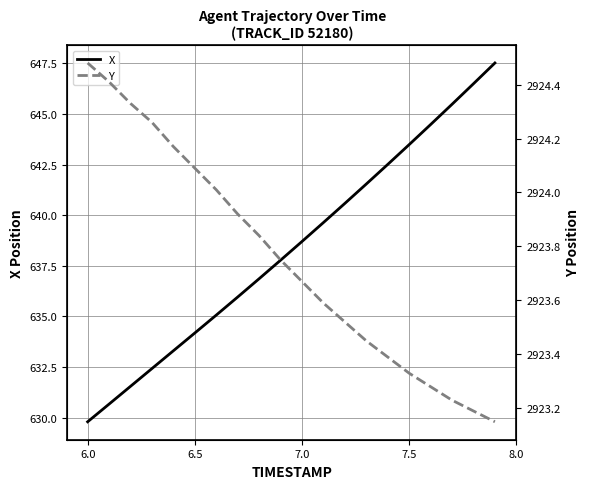

At which label does X first exceed 638?

7.0